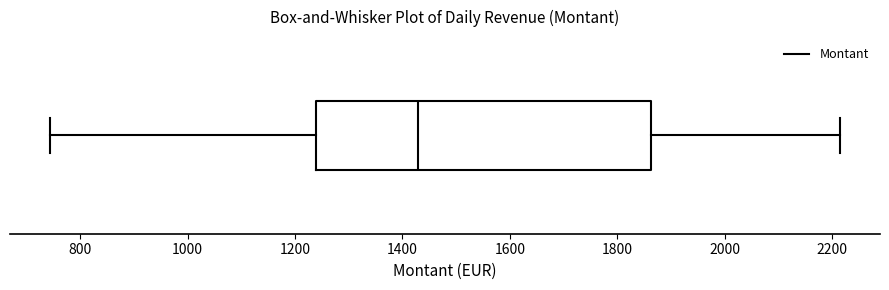

Where does the left whisker of the box end on the x-axis? The values are not printed on the chart, so give them approximately, as read against the axis.

740